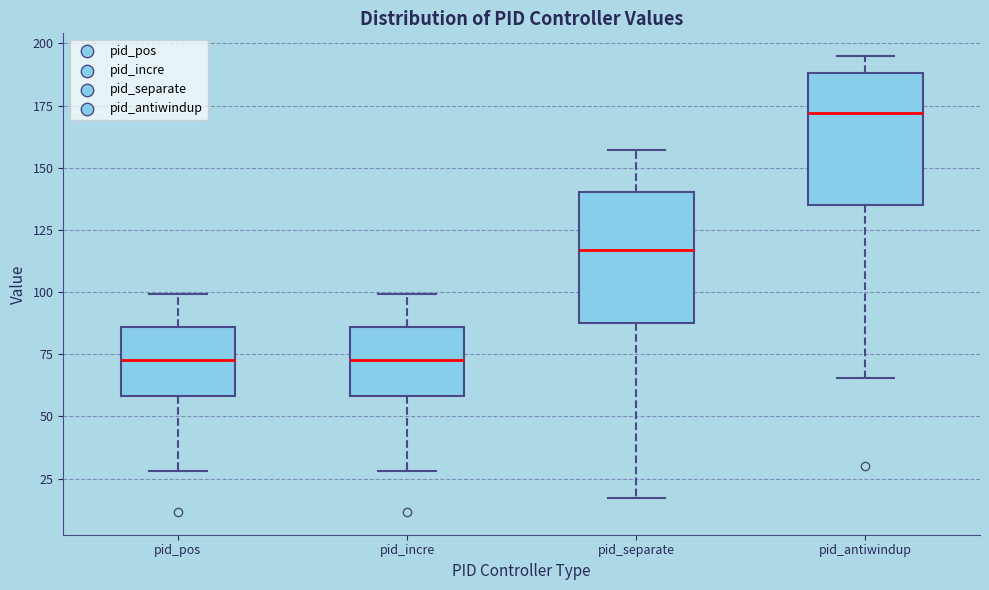

Reading left to right, transcribe this box plot: for each box, give where its median line is, the range the box spans, and where its two whiskers end, as read against the y-axis. The values are not printed on the chart, so give them approximately, as read against the axis.

pid_pos: median 75, box 60 to 85, whiskers 30 to 100
pid_incre: median 75, box 60 to 85, whiskers 30 to 100
pid_separate: median 115, box 90 to 140, whiskers 15 to 155
pid_antiwindup: median 170, box 135 to 190, whiskers 65 to 195